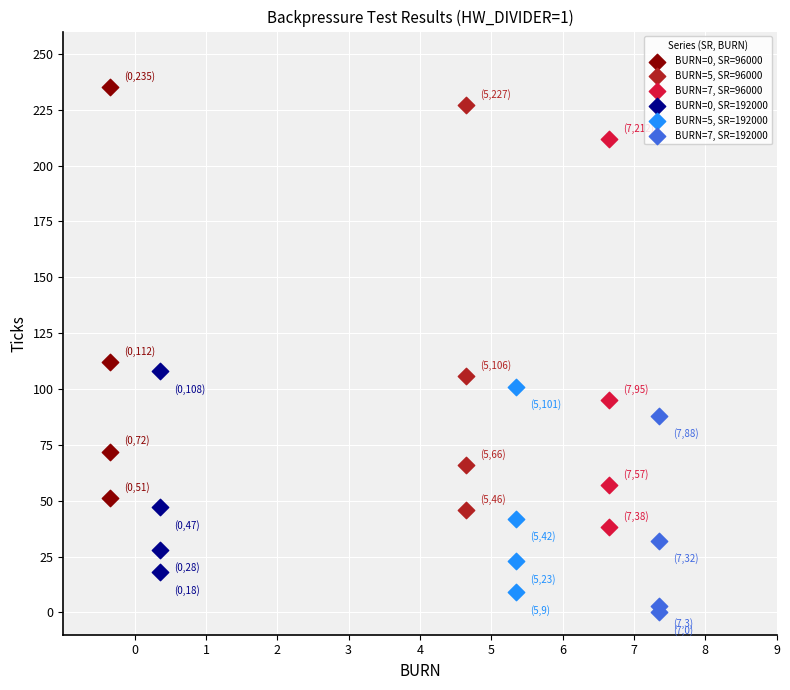

What are all the series names shown in the legend?

BURN=0, SR=96000, BURN=5, SR=96000, BURN=7, SR=96000, BURN=0, SR=192000, BURN=5, SR=192000, BURN=7, SR=192000